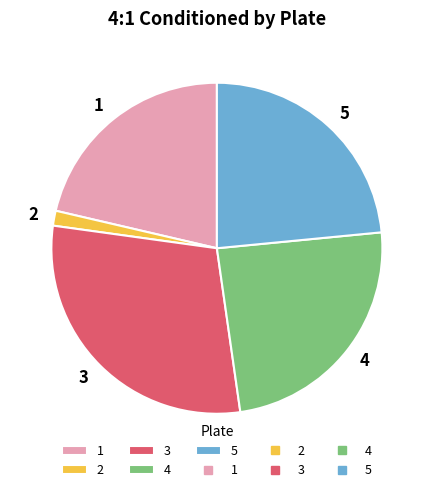

Do 5 and 1 together represent more than half of the pie?

No